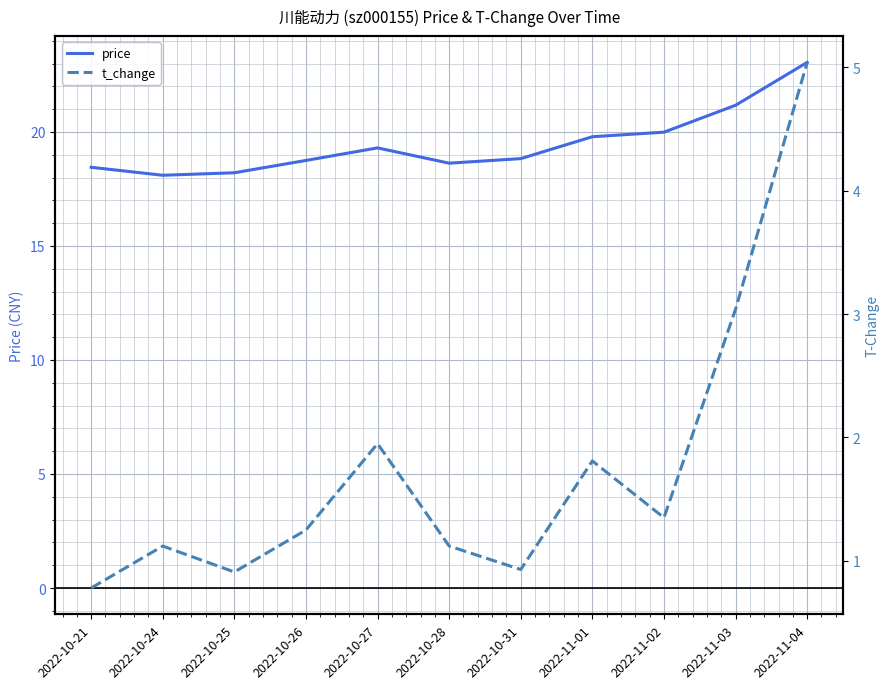

What position from the right is 2022-11-01?

4